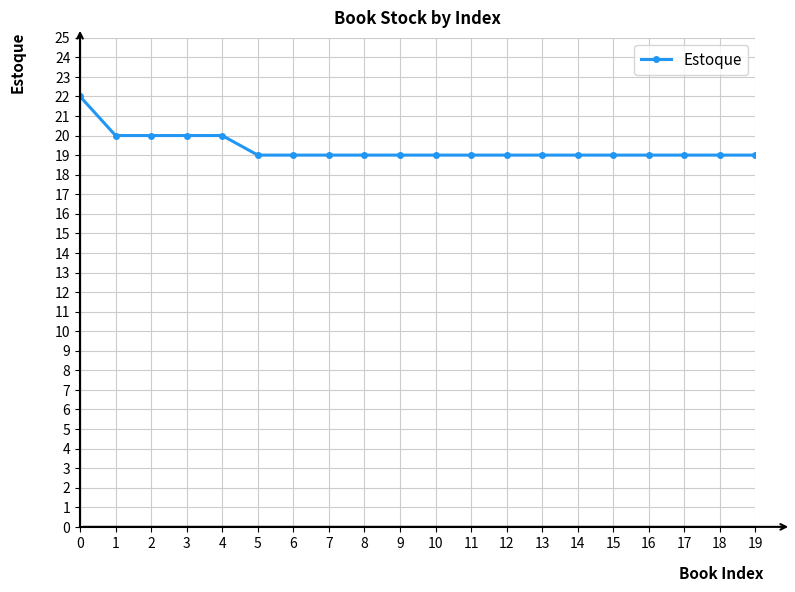

How many distinct data groups are displayed?

1